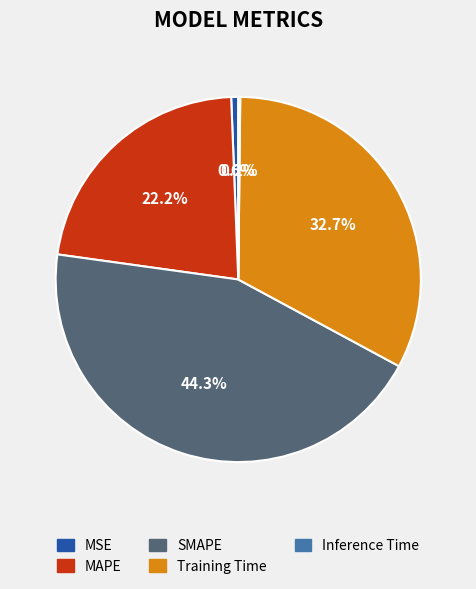

To the nearest percent, what is the average slice percentage?

20%